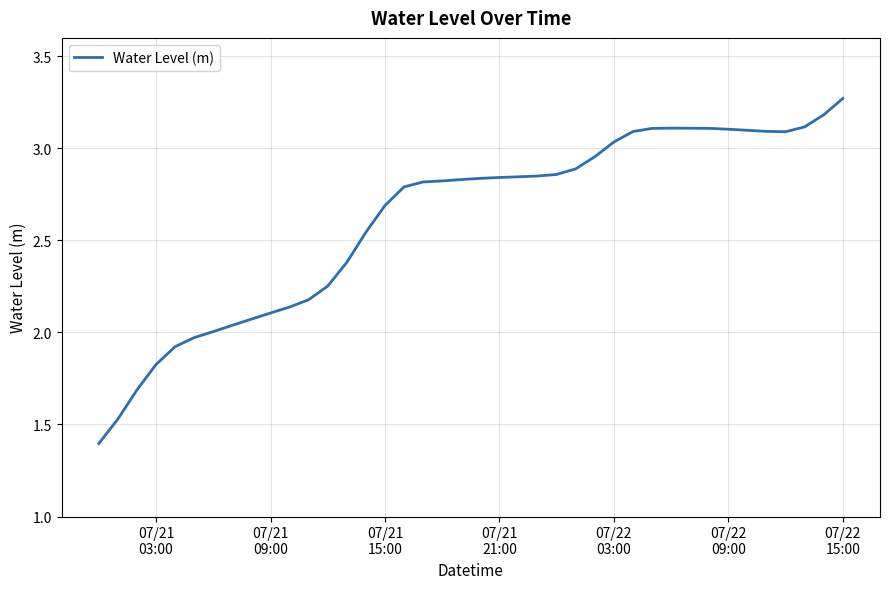

What is the smallest value displayed?

1.4